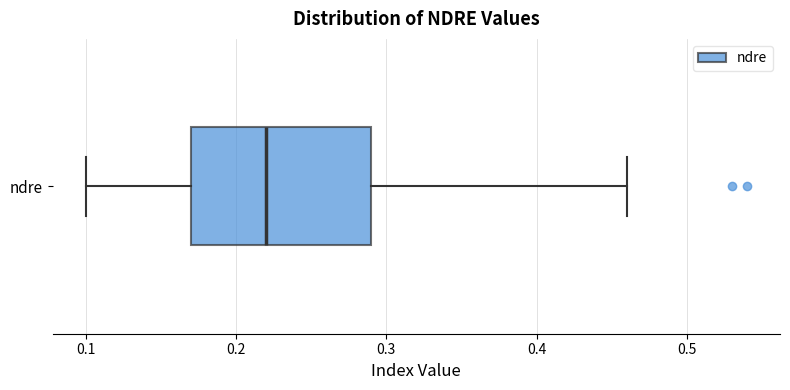

Transcribe this box plot: give where the median line is, the range the box spans, and where the two whiskers end, as read against the x-axis. The values are not printed on the chart, so give them approximately, as read against the axis.

median 0.22, box 0.17 to 0.29, whiskers 0.10 to 0.46